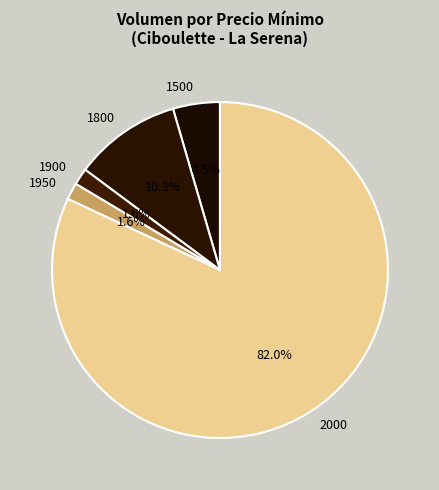

Does 1800 represent more than half of the total?

No